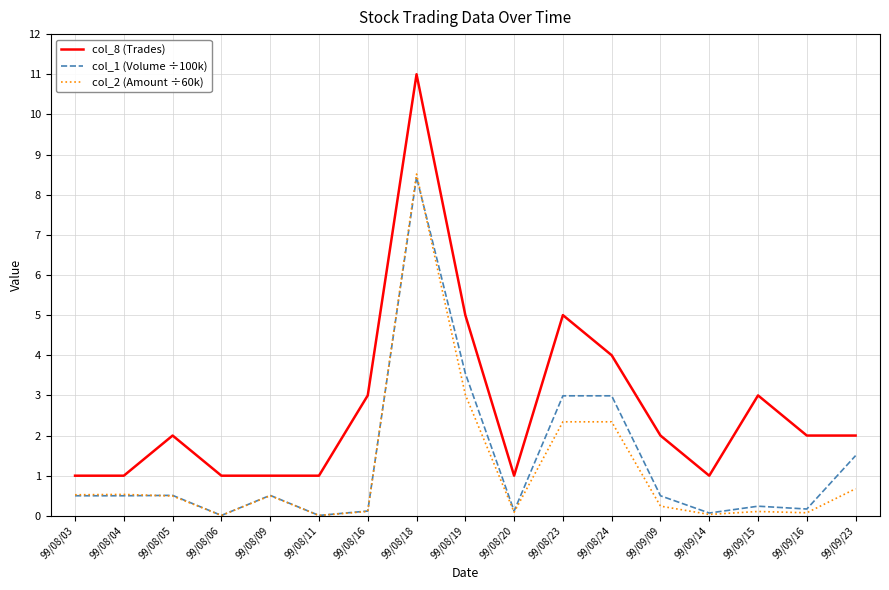

Is the value of col_2 (Amount ÷60k) at 99/09/23 greater than the value of col_8 (Trades) at 99/09/14?

No